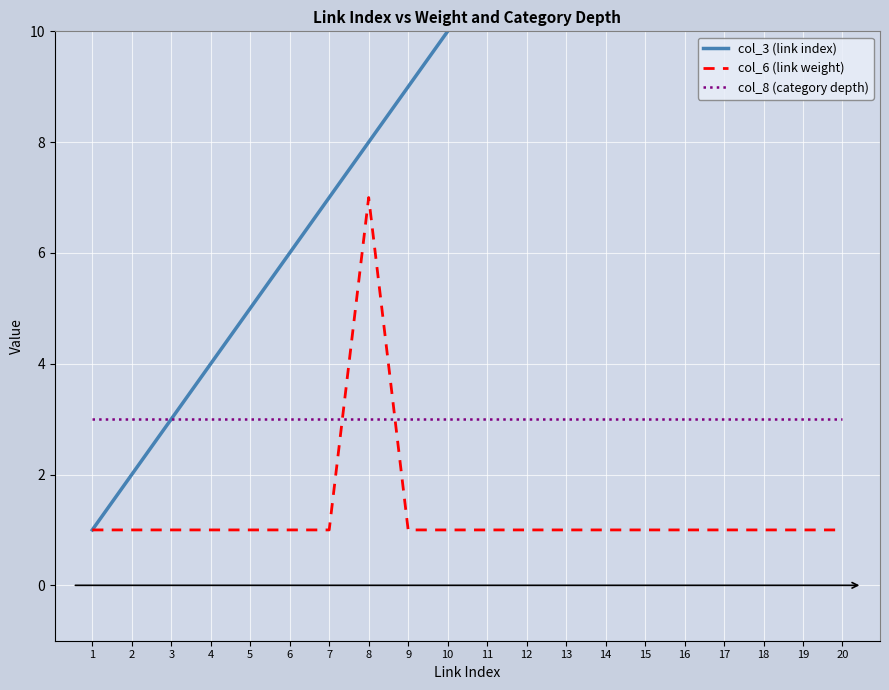

What is the total value across all series at 15?

19